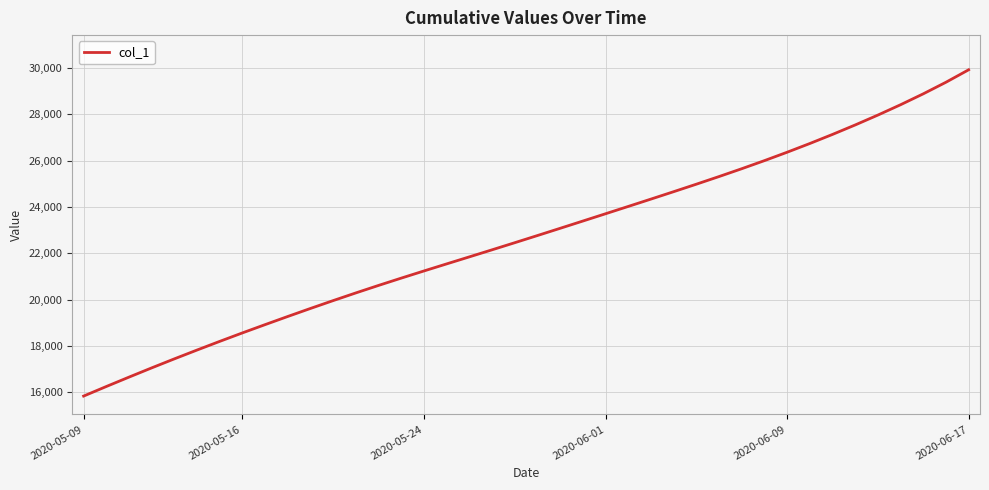

What is the maximum value shown in the chart?

29919.8